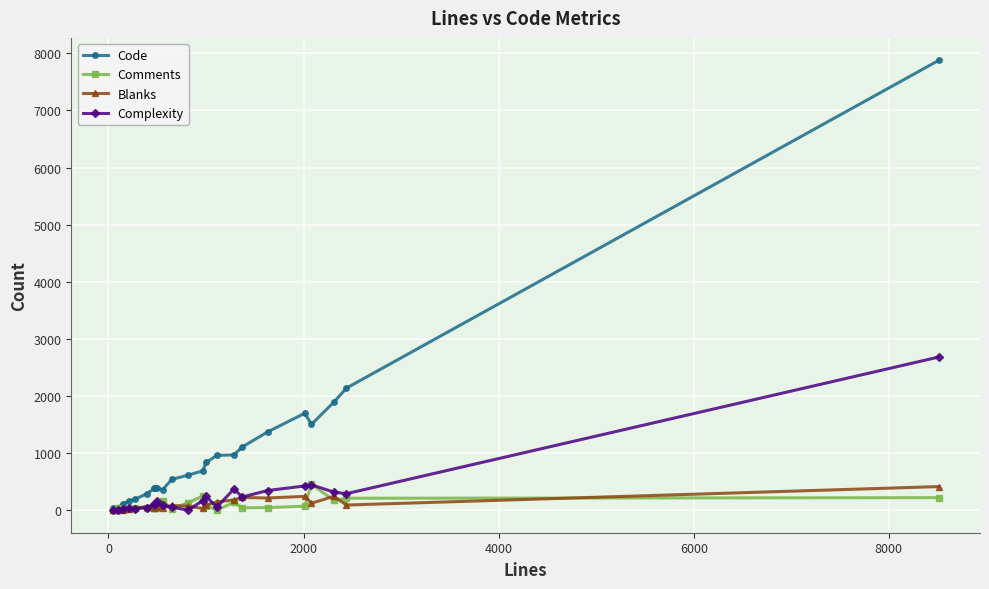

What is the maximum value shown in the chart?

7877